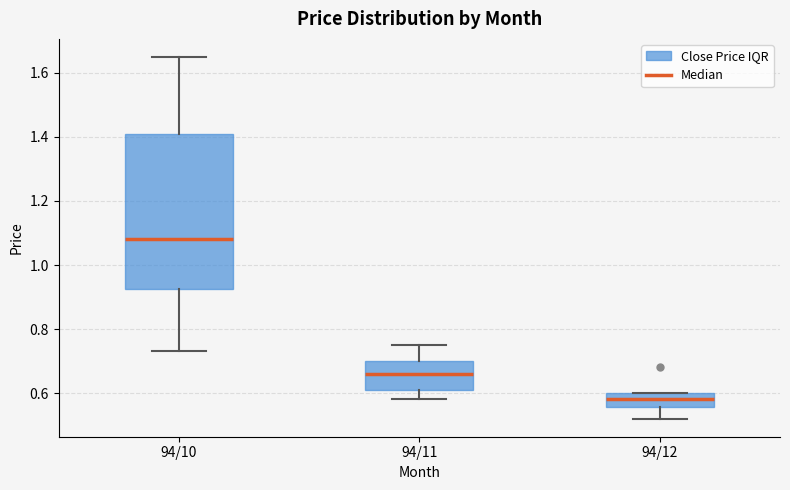

Reading left to right, read every box against the y-axis: the position of its median line, the range the box covers, and the ends of its whiskers. The values are not printed on the chart, so give them approximately, as read against the axis.

94/10: median 1.08, box 0.92 to 1.42, whiskers 0.74 to 1.66
94/11: median 0.66, box 0.62 to 0.70, whiskers 0.58 to 0.76
94/12: median 0.58, box 0.56 to 0.60, whiskers 0.52 to 0.60